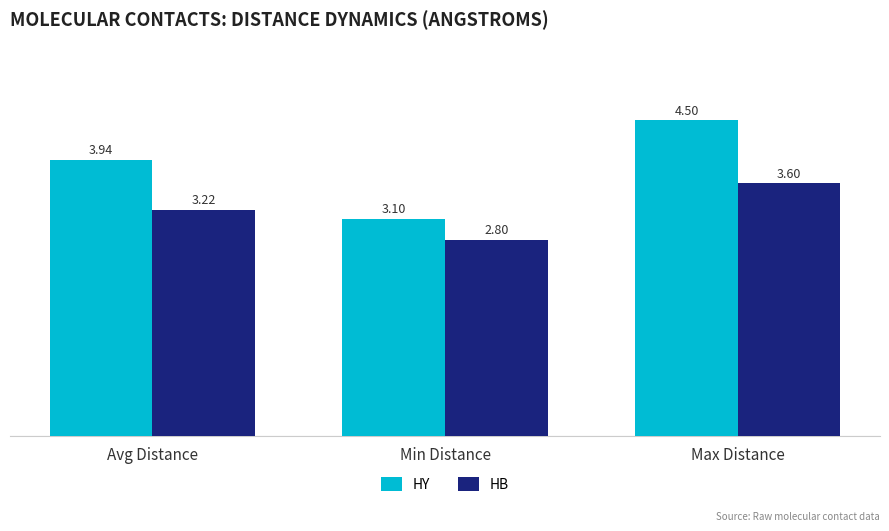

At which label does HY reach its minimum?

Min Distance